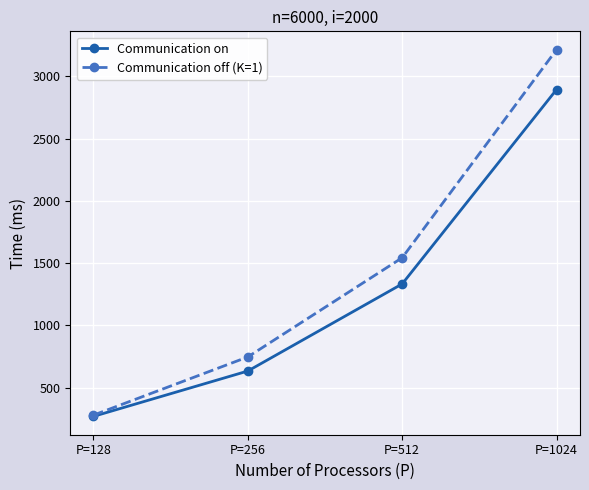

Does the chart display data point markers on the line(s)?

Yes